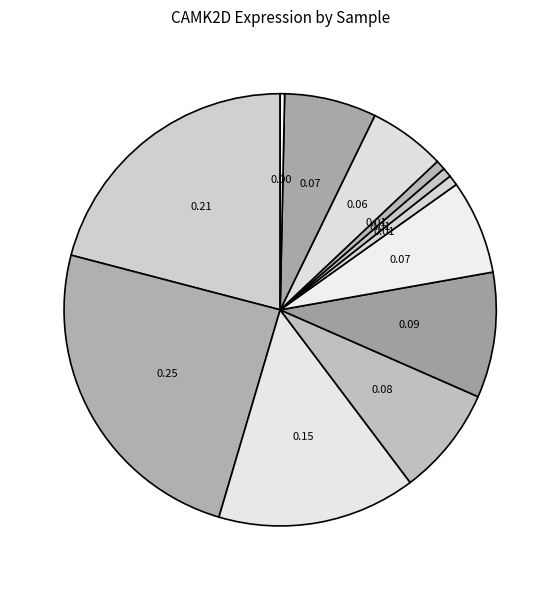

How many slices are in this pie chart?

12